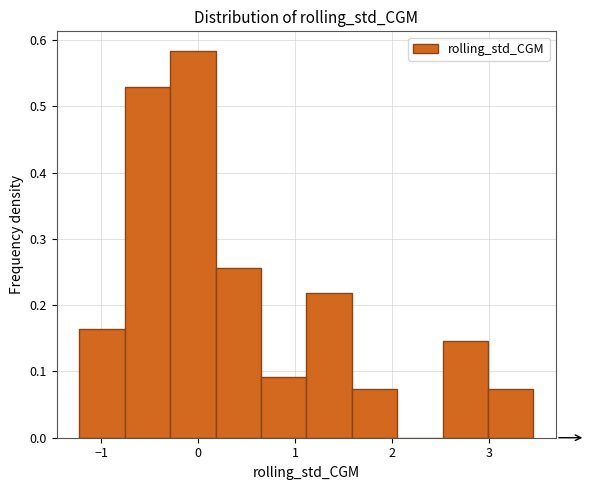

Reading left to right, transcribe this chart: for each bar, give the range it covers on the x-axis and its height. Neither the bar edges nor the heights are printed on the chart, so give them approximately, as read against the axes.

-1.2 to -0.8: 0.16
-0.8 to -0.3: 0.53
-0.3 to 0.2: 0.58
0.2 to 0.6: 0.26
0.6 to 1.1: 0.09
1.1 to 1.6: 0.22
1.6 to 2.1: 0.07
2.1 to 2.5: 0
2.5 to 3.0: 0.15
3.0 to 3.5: 0.07